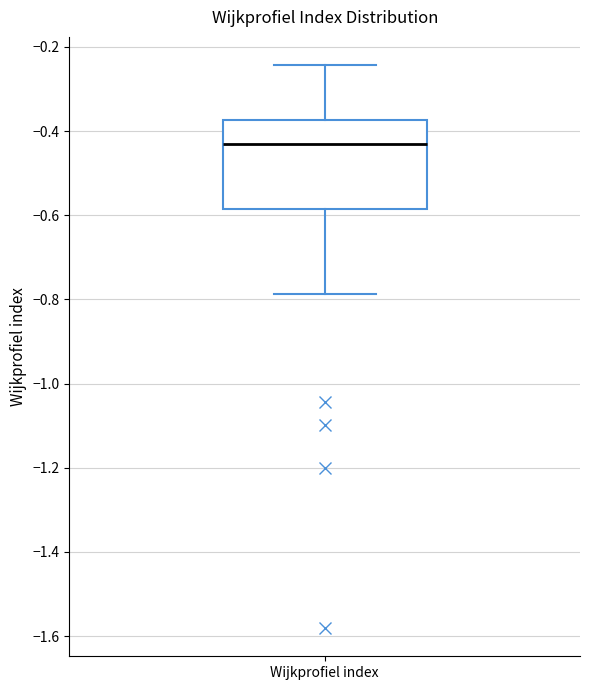

Where does the upper whisker of the box for Wijkprofiel index end on the y-axis? The values are not printed on the chart, so give them approximately, as read against the axis.

-0.24